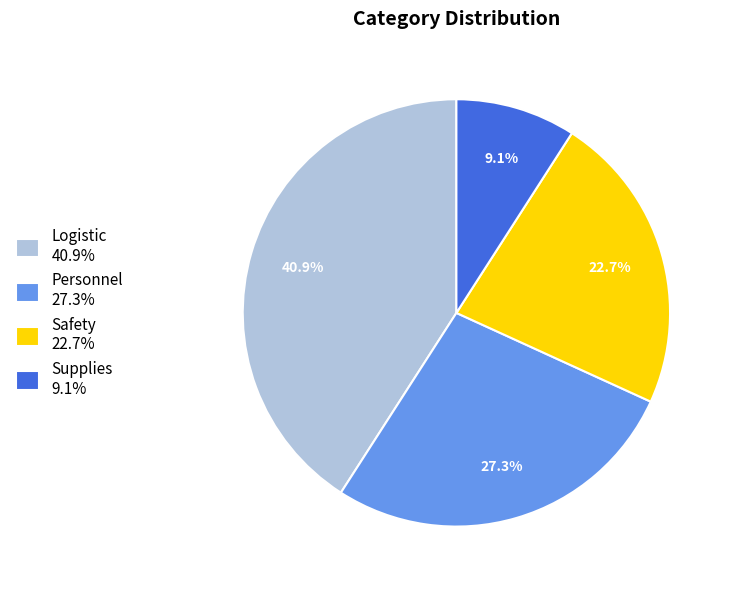

What percentage is the Personnel slice, to the nearest percent?

27%